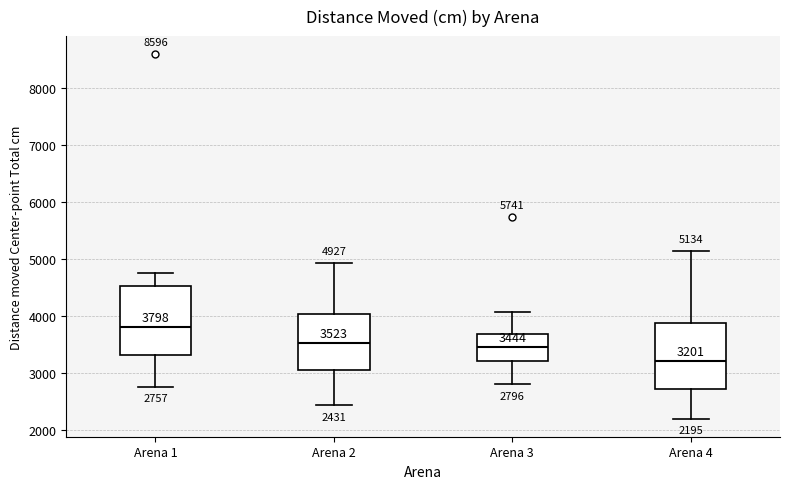

Which box has the highest median line?

Arena 1